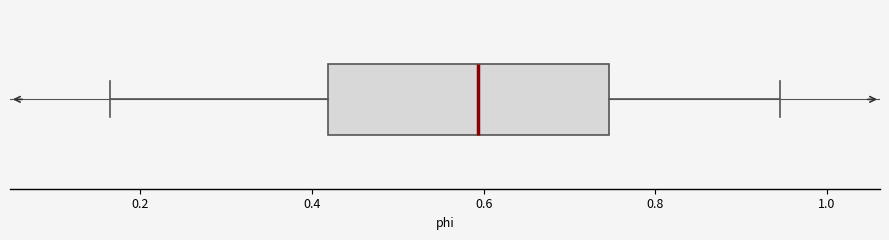

Read this box plot against the x-axis: the position of the median line, the range covered by the box, and the ends of both whiskers. The values are not printed on the chart, so give them approximately, as read against the axis.

median 0.60, box 0.42 to 0.74, whiskers 0.16 to 0.94